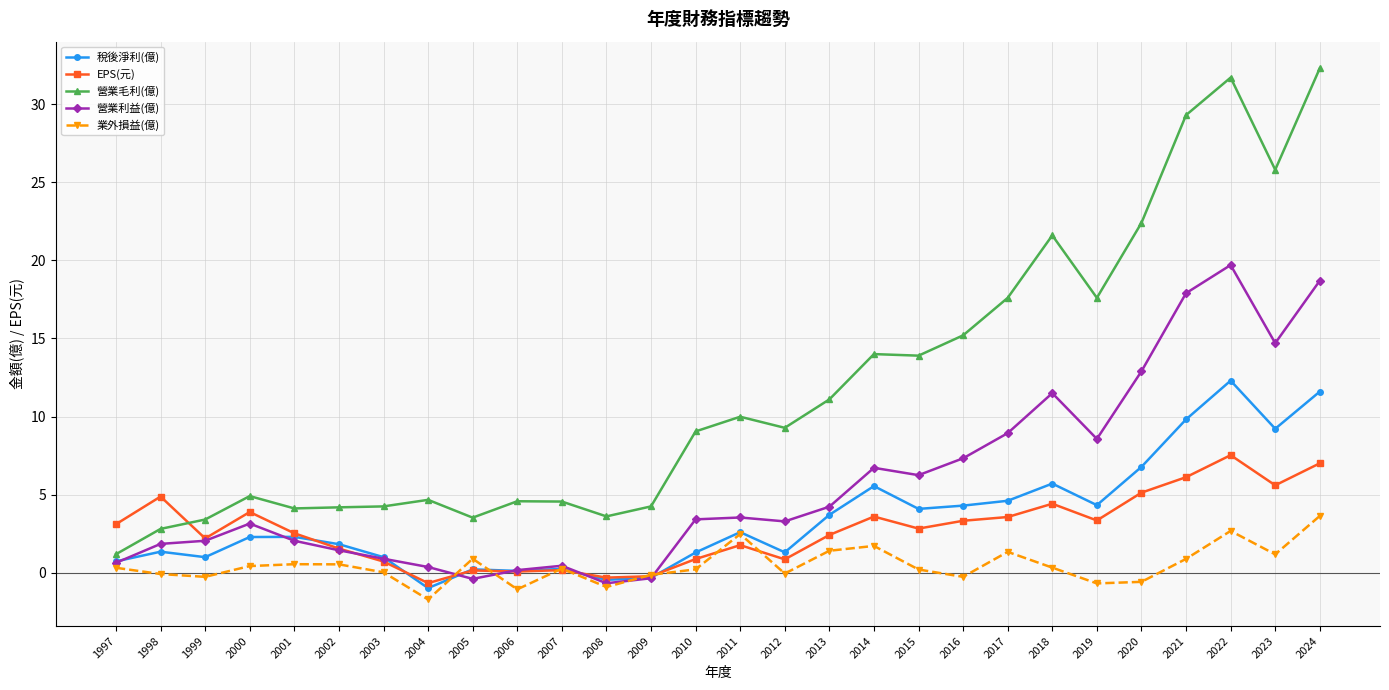

True or false: EPS(元) has more than 0 points higher than both neighbors.

True